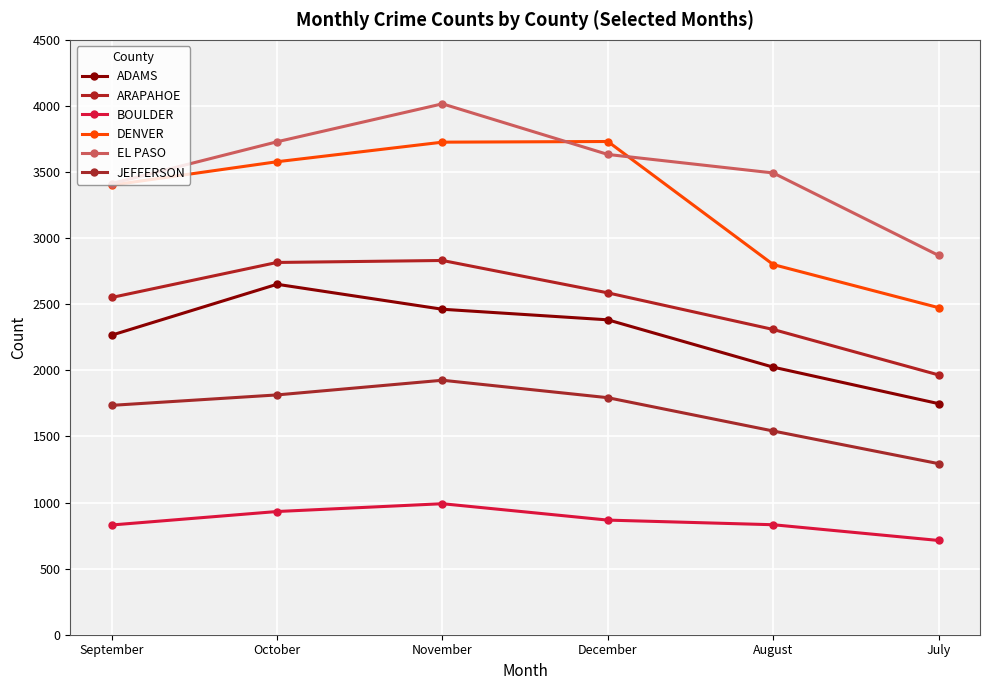

The EL PASO series shows 3633 at December. True or false?

True